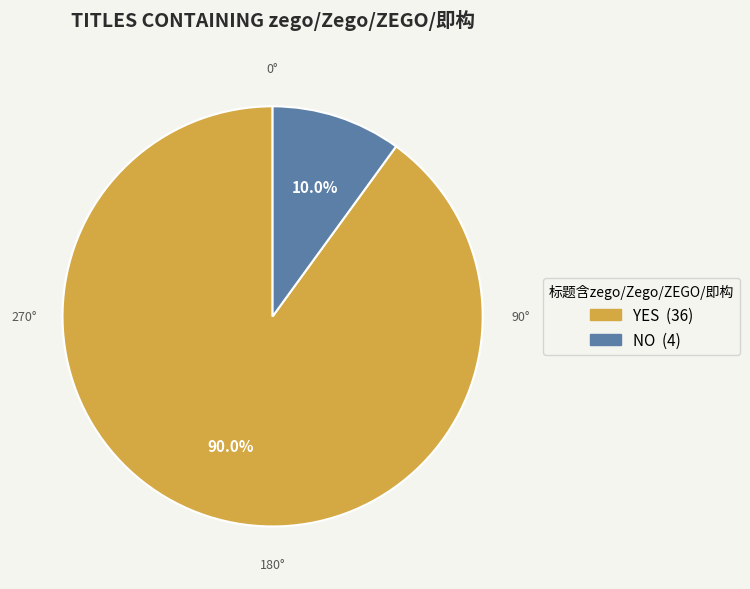

Count the number of slices in the pie.

2